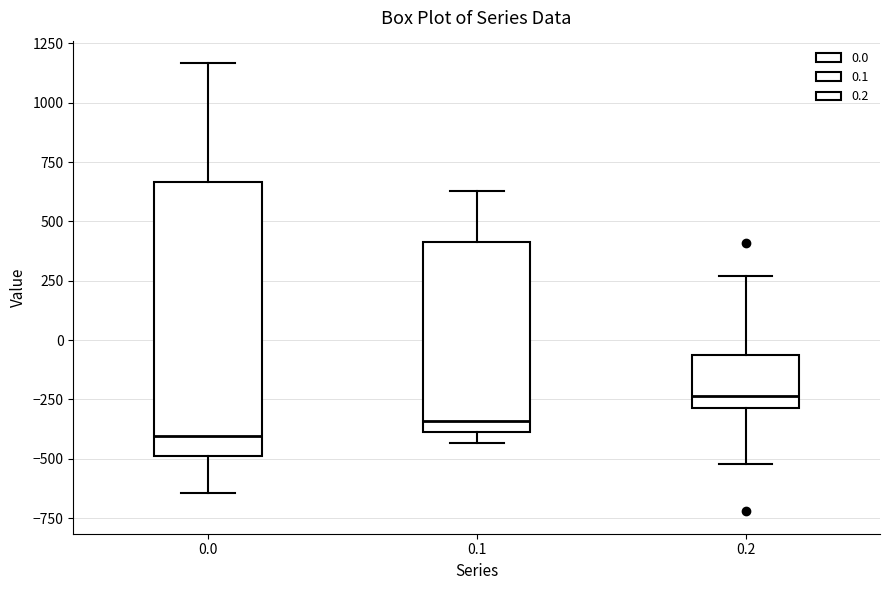

Reading left to right, transcribe this box plot: for each box, give where its median line is, the range the box spans, and where its two whiskers end, as read against the y-axis. The values are not printed on the chart, so give them approximately, as read against the axis.

0.0: median -400, box -500 to 650, whiskers -650 to 1150
0.1: median -350, box -400 to 400, whiskers -450 to 650
0.2: median -250, box -300 to -50, whiskers -500 to 250